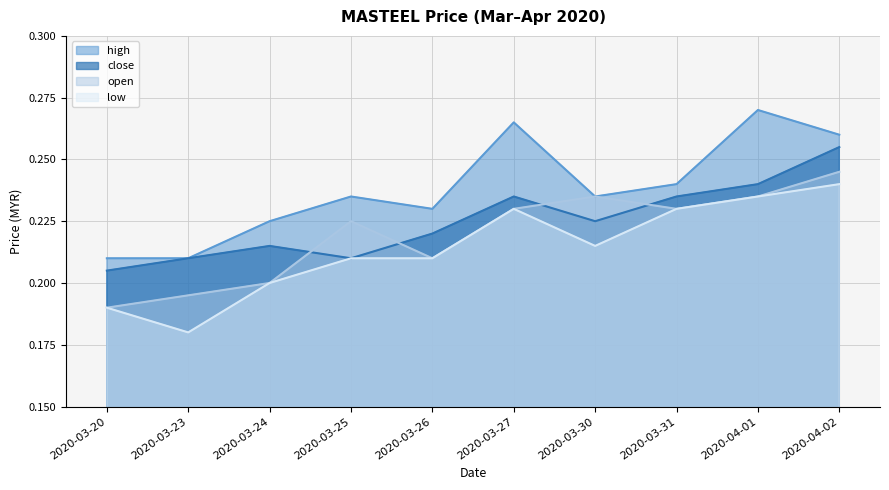

True or false: high and low cross at least once.

False